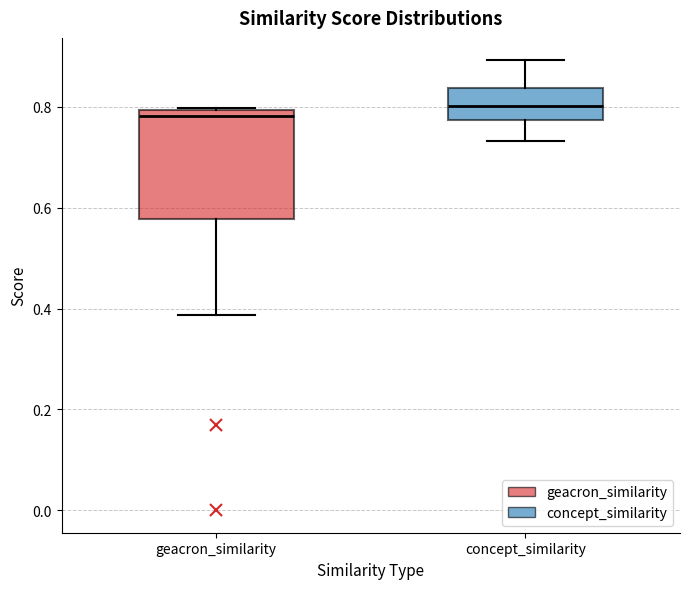

Where does the upper whisker of the box for concept_similarity end on the y-axis? The values are not printed on the chart, so give them approximately, as read against the axis.

0.90